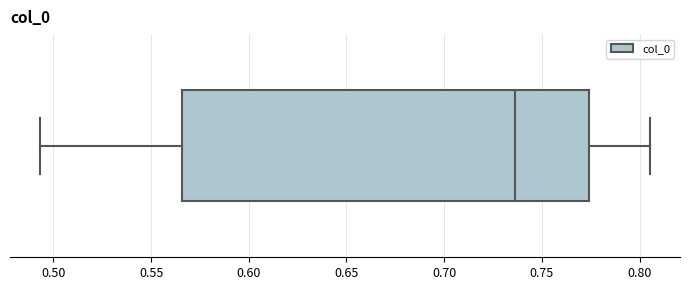

Transcribe this box plot: give where the median line is, the range the box spans, and where the two whiskers end, as read against the x-axis. The values are not printed on the chart, so give them approximately, as read against the axis.

median 0.735, box 0.565 to 0.775, whiskers 0.495 to 0.805